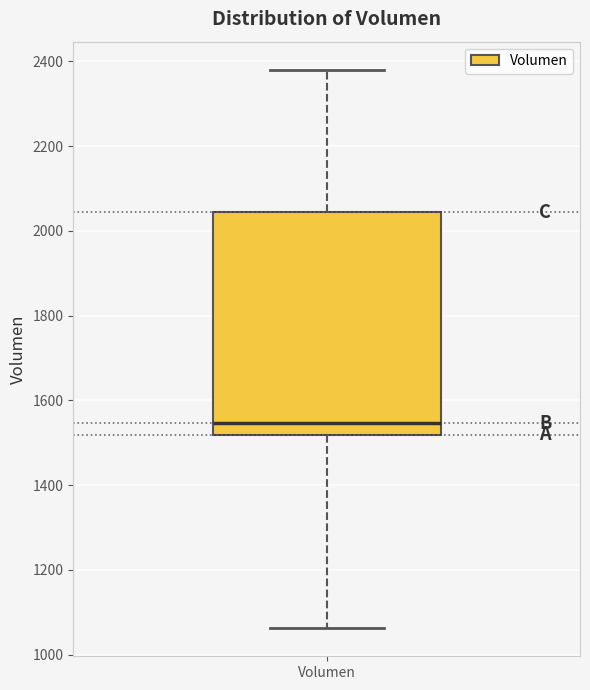

Transcribe this box plot: give where the median line is, the range the box spans, and where the two whiskers end, as read against the y-axis. The values are not printed on the chart, so give them approximately, as read against the axis.

median 1540, box 1520 to 2040, whiskers 1060 to 2380